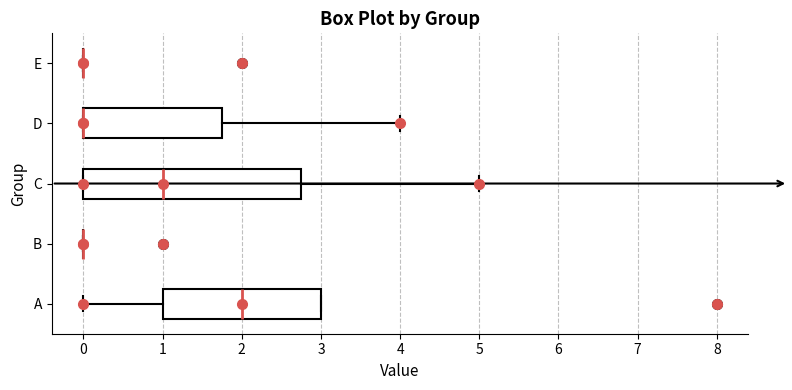

Comparing the boxes themselves (not the whiskers), which one is the widest?

C